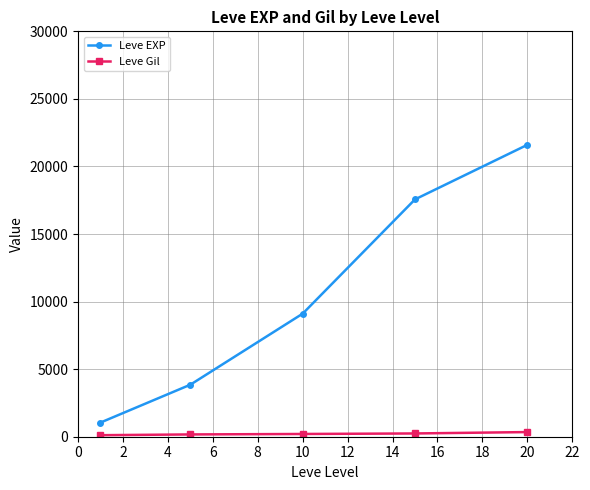

True or false: Leve Gil and Leve EXP cross at least once.

False